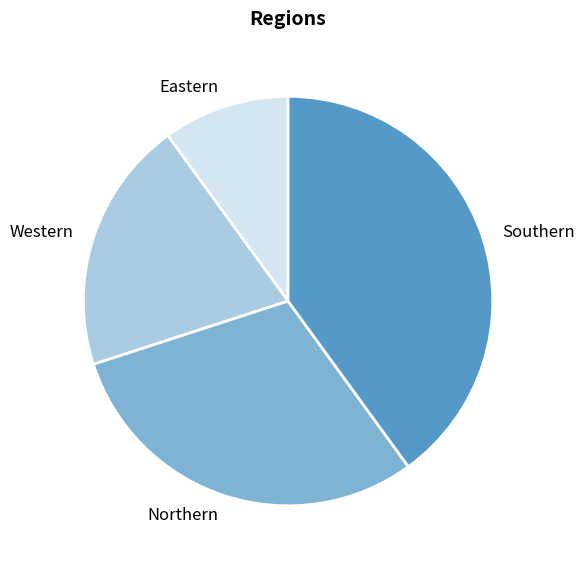

What is the smallest slice in the pie chart?

Eastern